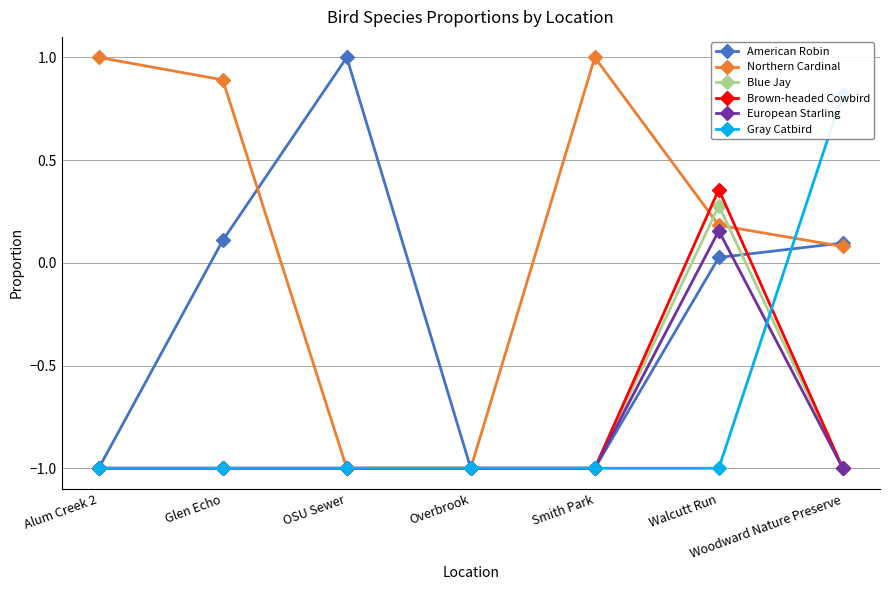

Is it true that Northern Cardinal equals -1.0 at OSU Sewer?

True